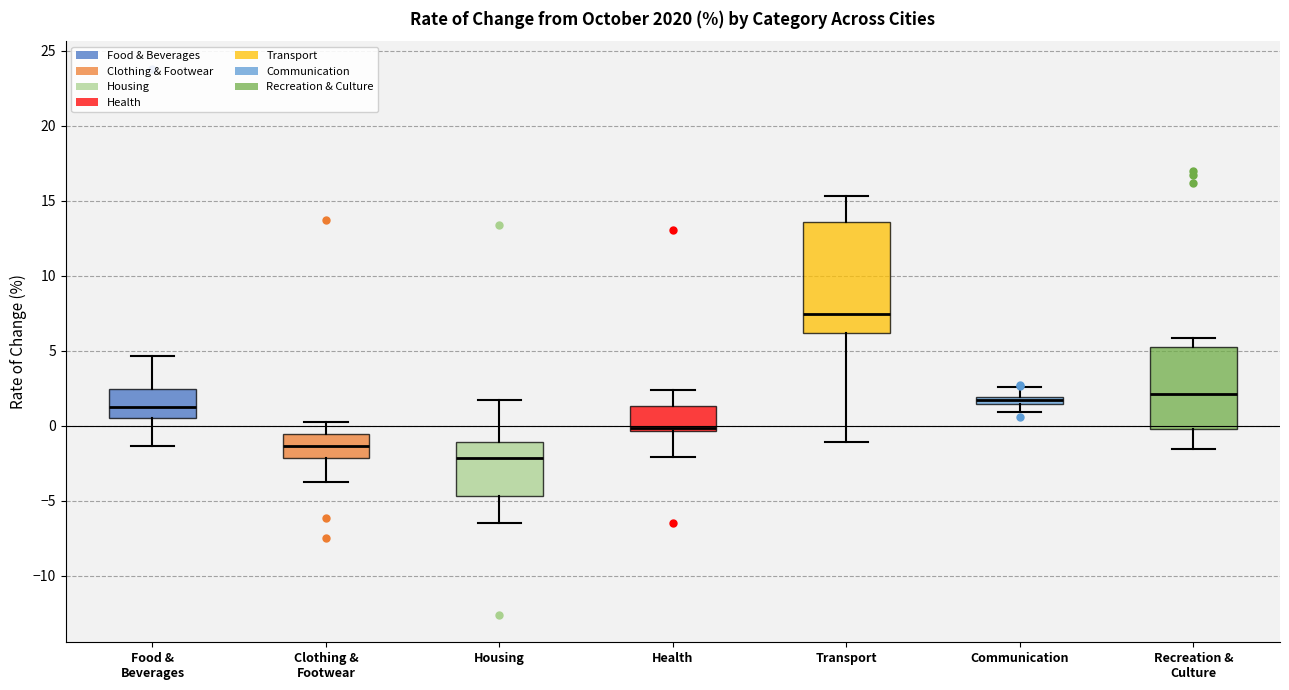

Which box's median line is the lowest?

Housing